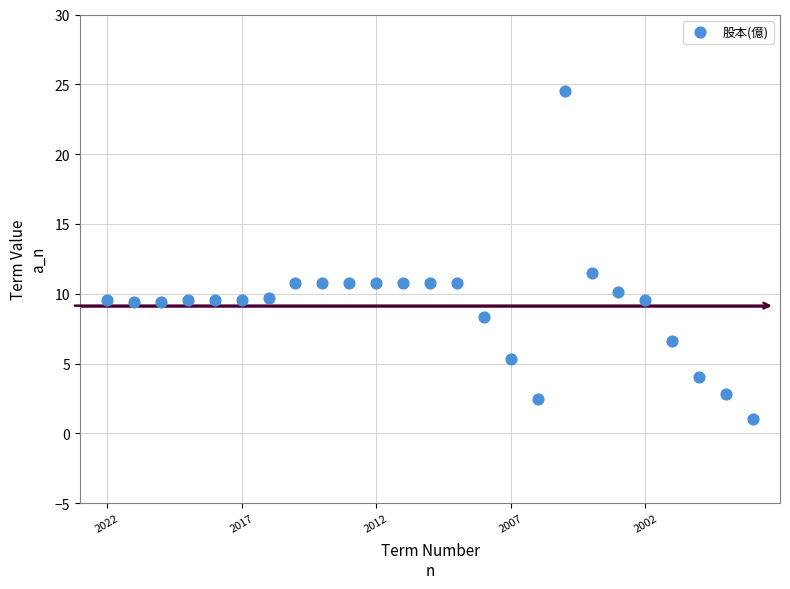

What Y value in the scatter plot is closest to 12?

11.5